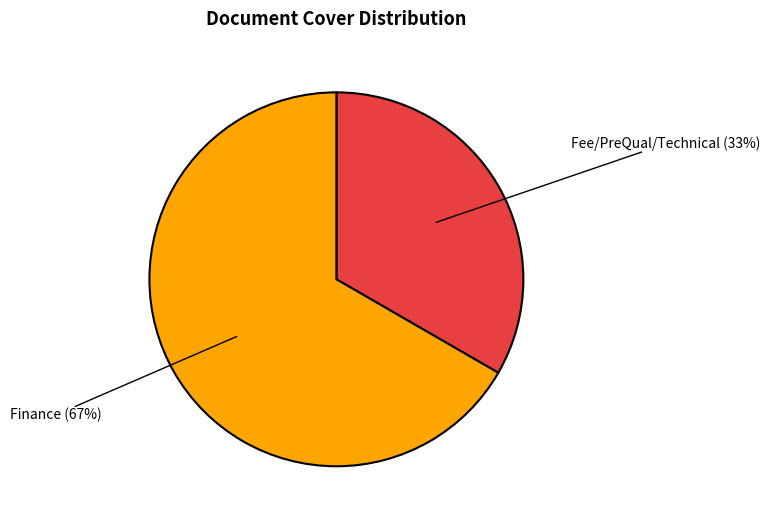

Is there a majority slice in this chart?

Yes